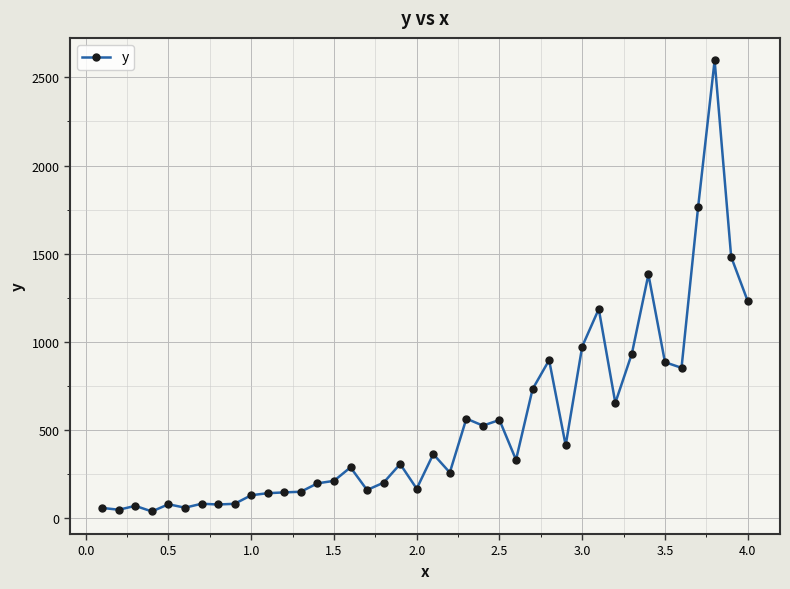

True or false: there are more than 1 points higher than both neighbors.

True